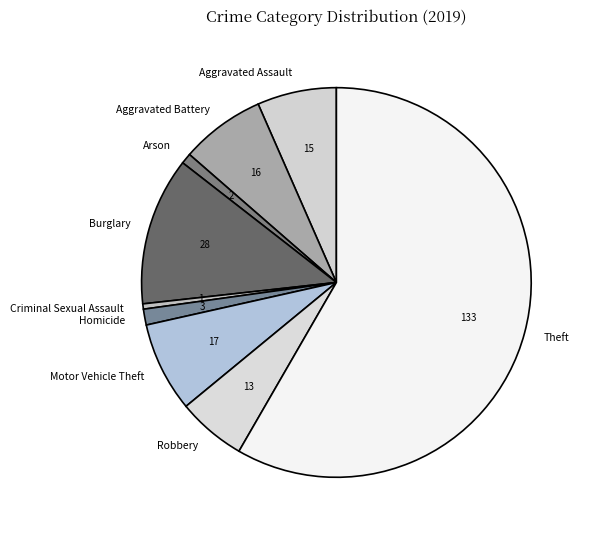

What is the largest slice in the pie chart?

Theft